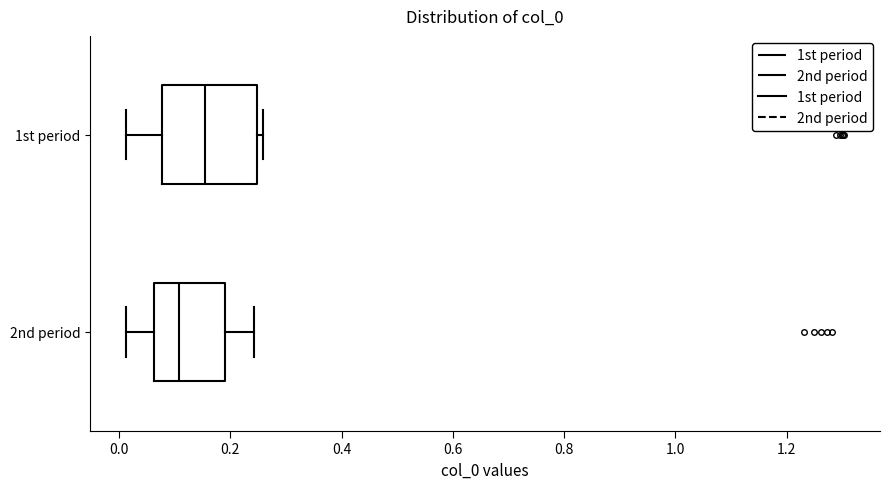

Reading bottom to top, transcribe this box plot: for each box, give where its median line is, the range the box spans, and where its two whiskers end, as read against the x-axis. The values are not printed on the chart, so give them approximately, as read against the axis.

2nd period: median 0.10, box 0.06 to 0.18, whiskers 0.02 to 0.24
1st period: median 0.16, box 0.08 to 0.24, whiskers 0.02 to 0.26